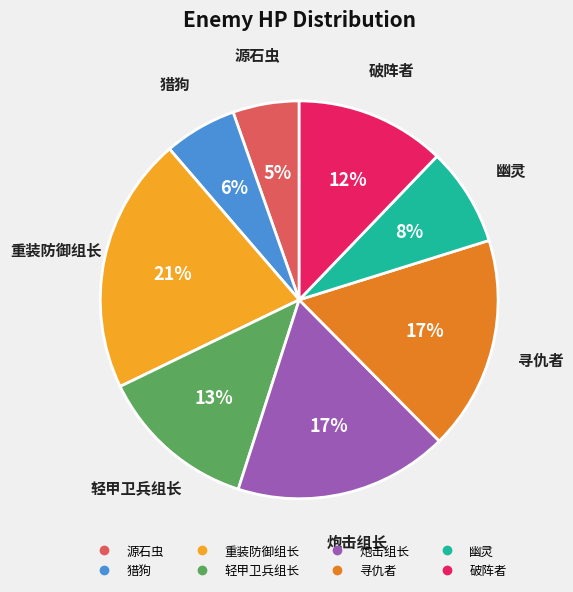

Between 重装防御组长 and 炮击组长, which is larger?

重装防御组长